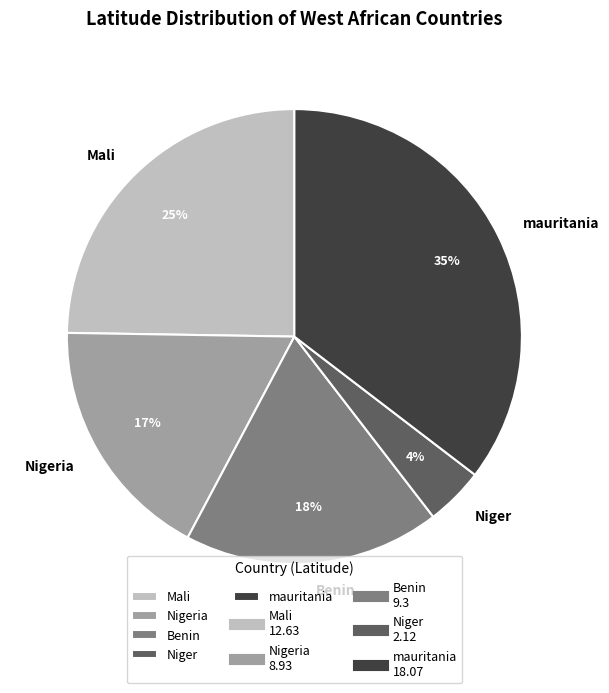

What is the largest slice in the pie chart?

mauritania